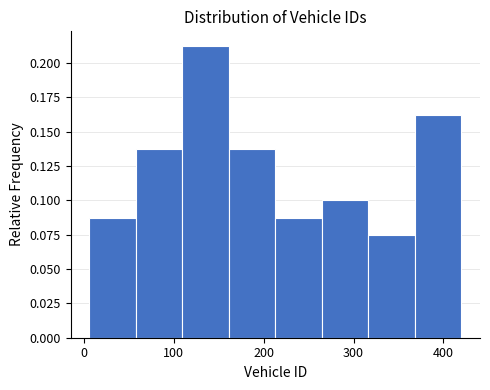

Which range on the x-axis has the tallest bar?

110 to 160